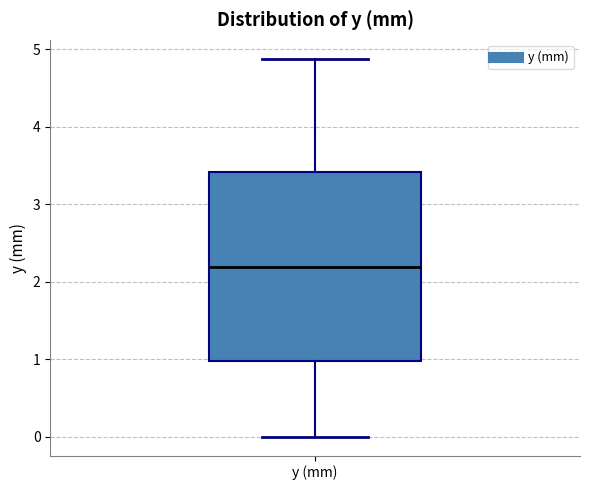

Transcribe this box plot: give where the median line is, the range the box spans, and where the two whiskers end, as read against the y-axis. The values are not printed on the chart, so give them approximately, as read against the axis.

median 2.2, box 1.0 to 3.4, whiskers 0.0 to 4.9